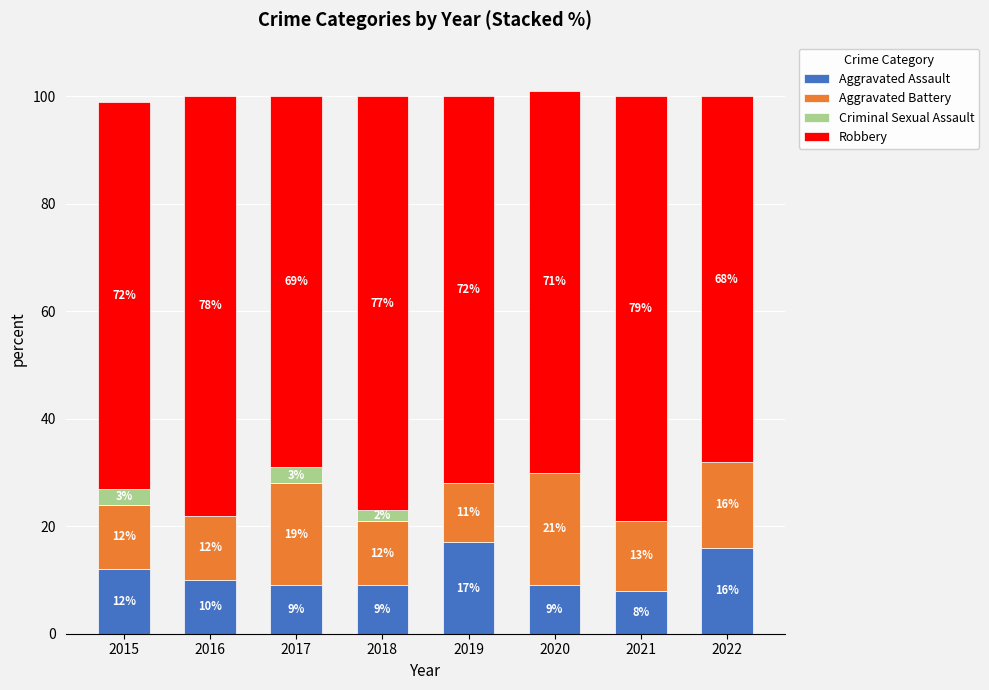

Is it true that Aggravated Assault equals 9 at 2020?

True